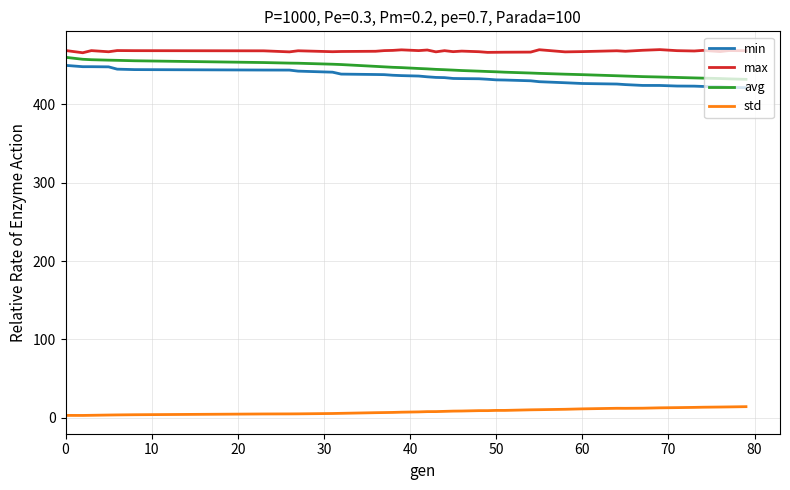

What is the maximum value for max?

469.7